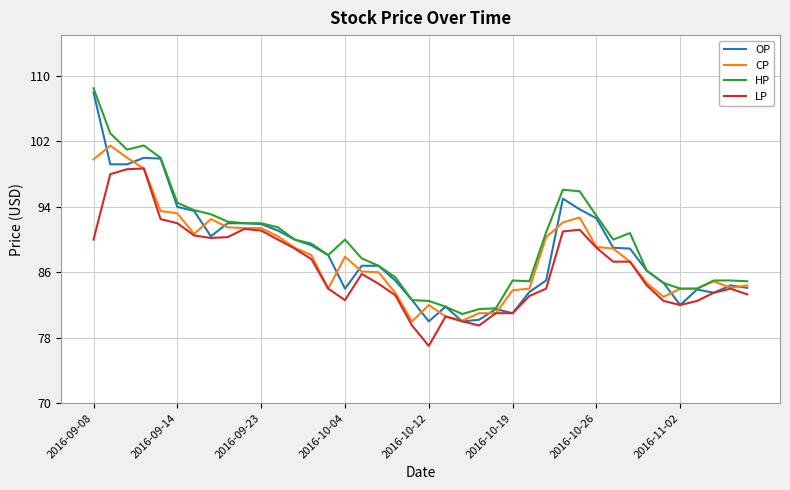

How many categories are shown in the chart?

40